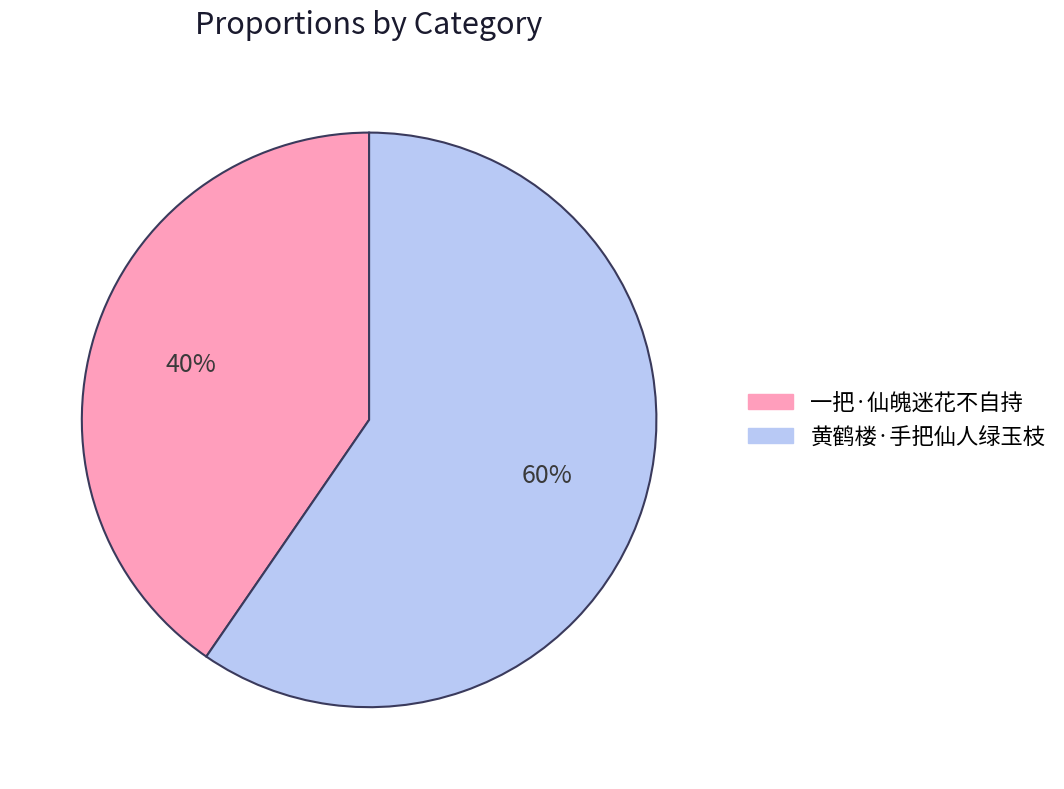

What is the ratio of the value at 黄鹤楼·手把仙人绿玉枝 to the value at 一把·仙魄迷花不自持?

1.5